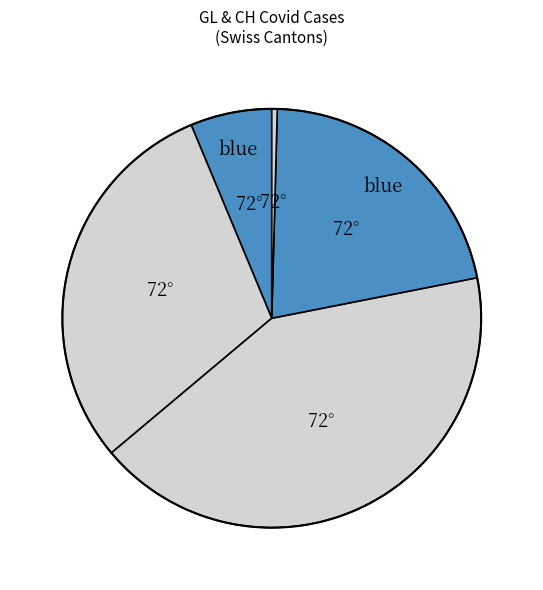

How many segments does this pie chart have?

5